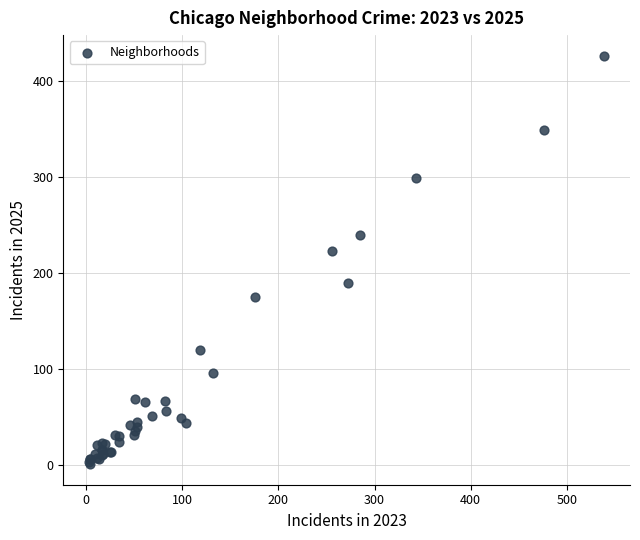

What Y value in the scatter plot is closest to 214?

223